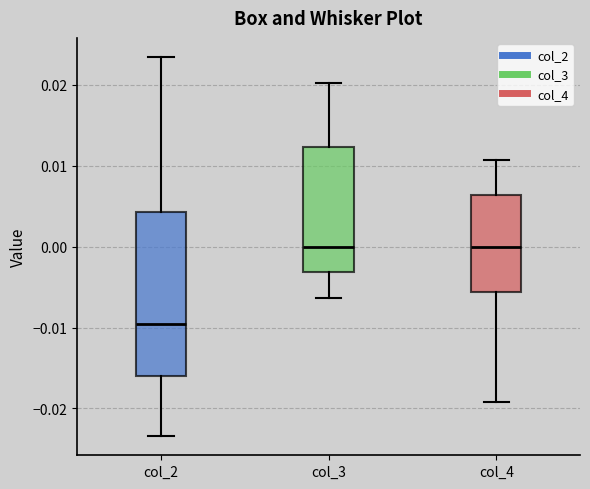

Where is the lower edge of the box for col_4 on the y-axis? The values are not printed on the chart, so give them approximately, as read against the axis.

-0.006